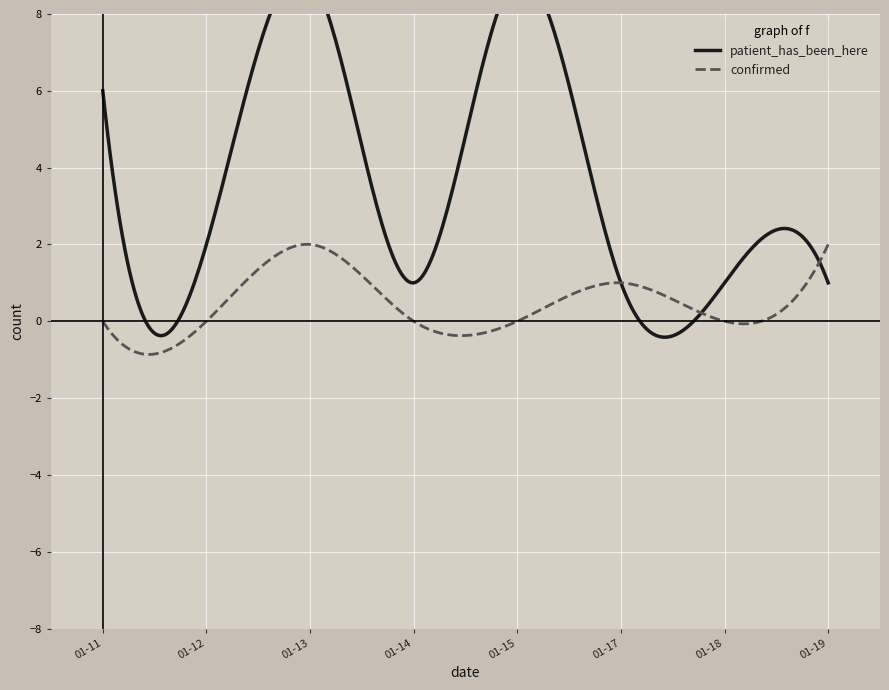

Which series has the largest total across all categories?

patient_has_been_here